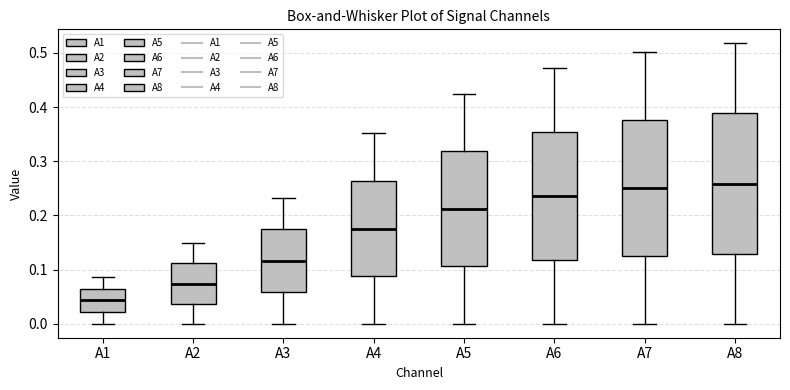

Reading left to right, transcribe this box plot: for each box, give where its median line is, the range the box spans, and where its two whiskers end, as read against the y-axis. The values are not printed on the chart, so give them approximately, as read against the axis.

A1: median 0.04, box 0.02 to 0.06, whiskers 0.00 to 0.09
A2: median 0.07, box 0.04 to 0.11, whiskers 0.00 to 0.15
A3: median 0.12, box 0.06 to 0.17, whiskers 0.00 to 0.23
A4: median 0.18, box 0.09 to 0.26, whiskers 0.00 to 0.35
A5: median 0.21, box 0.11 to 0.32, whiskers 0.00 to 0.42
A6: median 0.24, box 0.12 to 0.35, whiskers 0.00 to 0.47
A7: median 0.25, box 0.13 to 0.38, whiskers 0.00 to 0.50
A8: median 0.26, box 0.13 to 0.39, whiskers 0.00 to 0.52